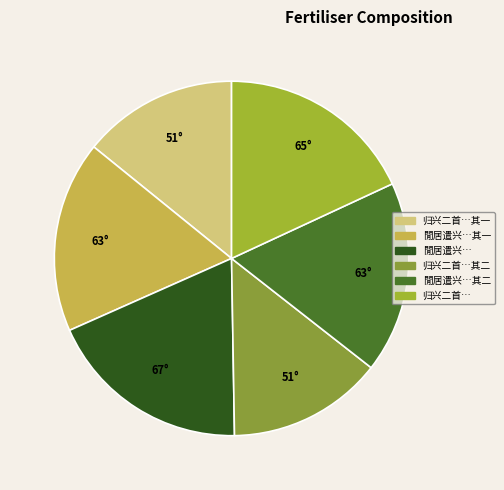

How many segments does this pie chart have?

6